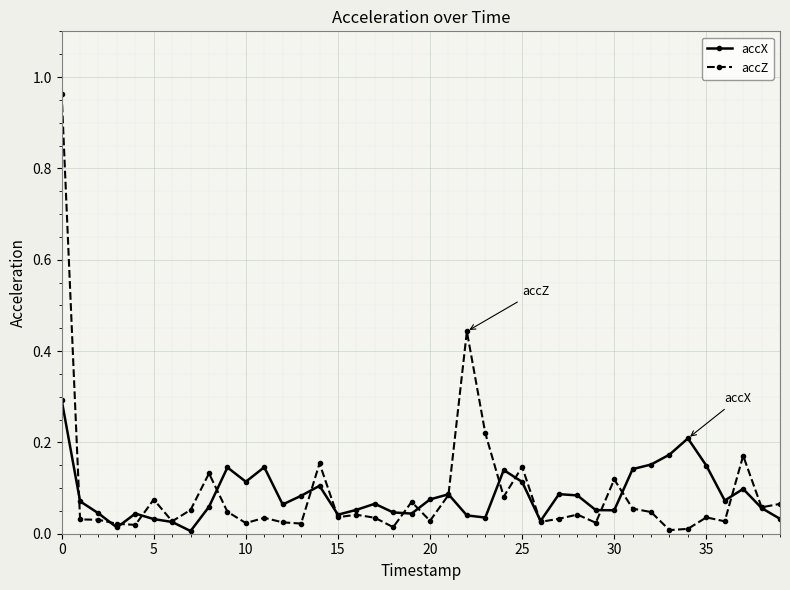

List the series in order of their peak value, highest first.

accZ, accX